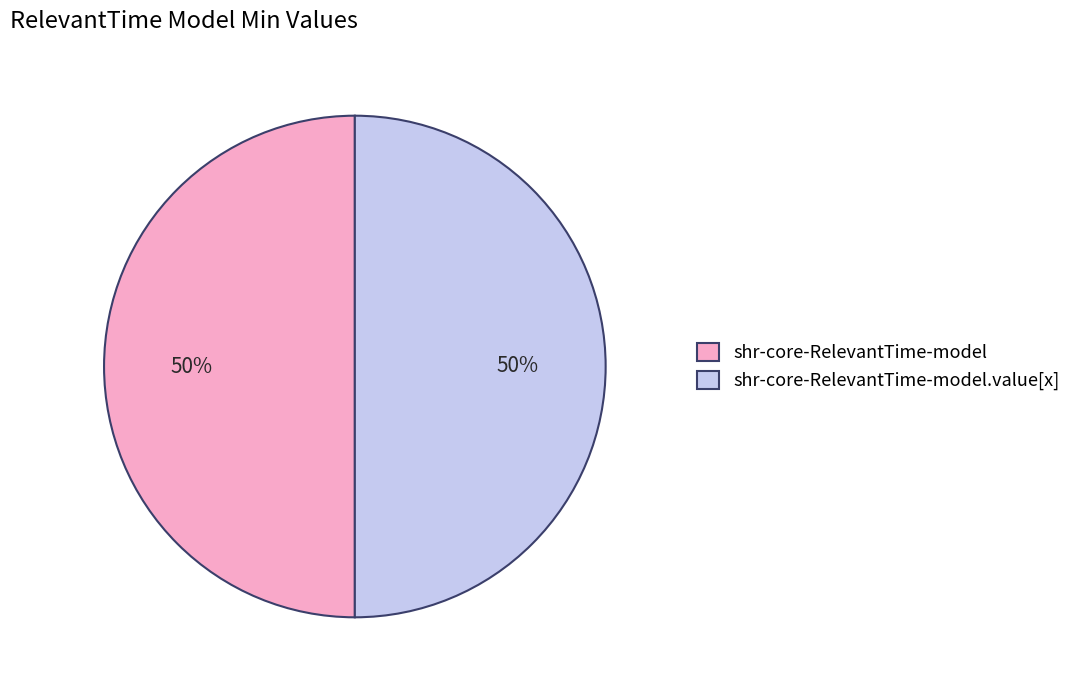

The shr-core-RelevantTime-model slice represents 45% of the pie. True or false?

False